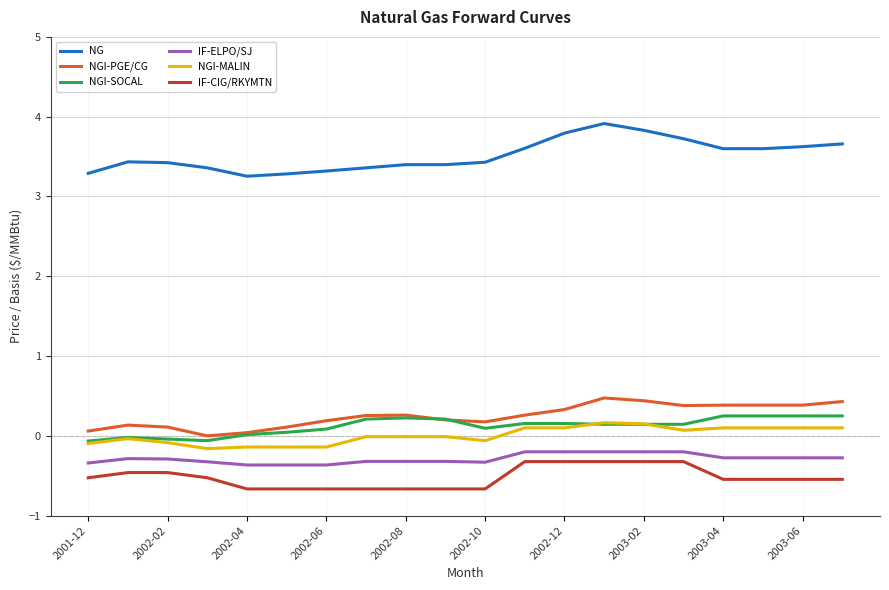

What is the minimum value shown in the chart?

-0.7